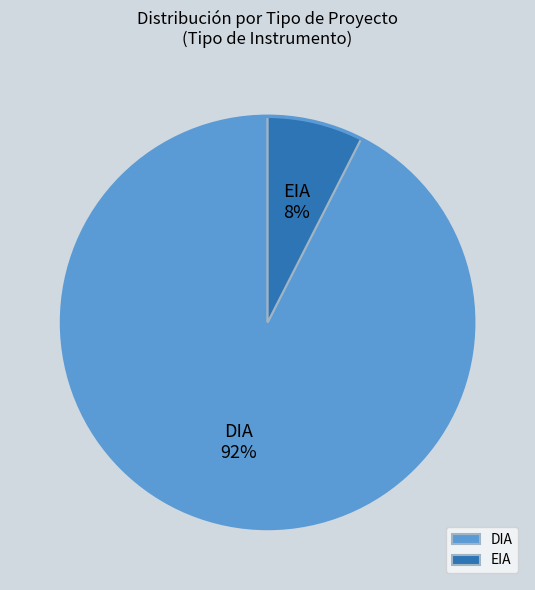

Does DIA account for over 50% of the chart?

Yes